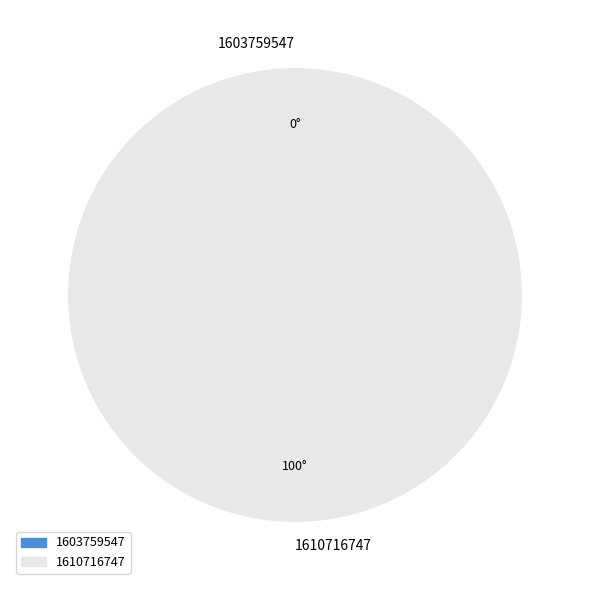

Does any single category account for the majority?

Yes